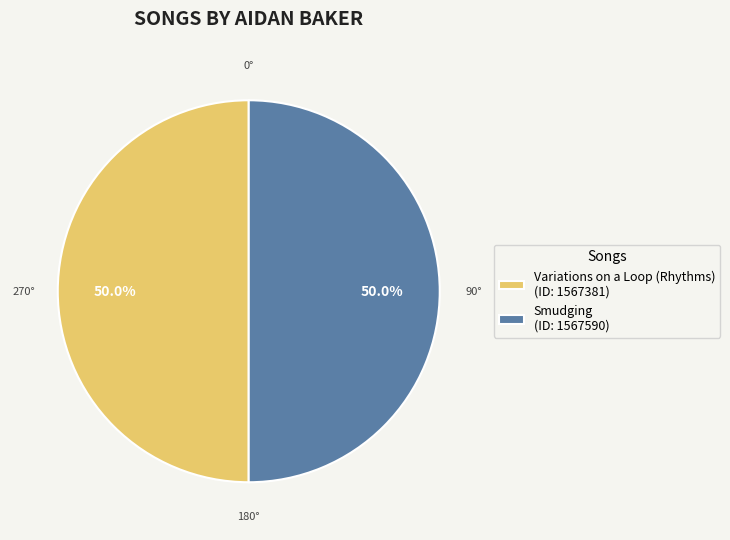

What is the ratio of the value at Smudging (ID: 1567590) to the value at Variations on a Loop (Rhythms) (ID: 1567381)?

1.0